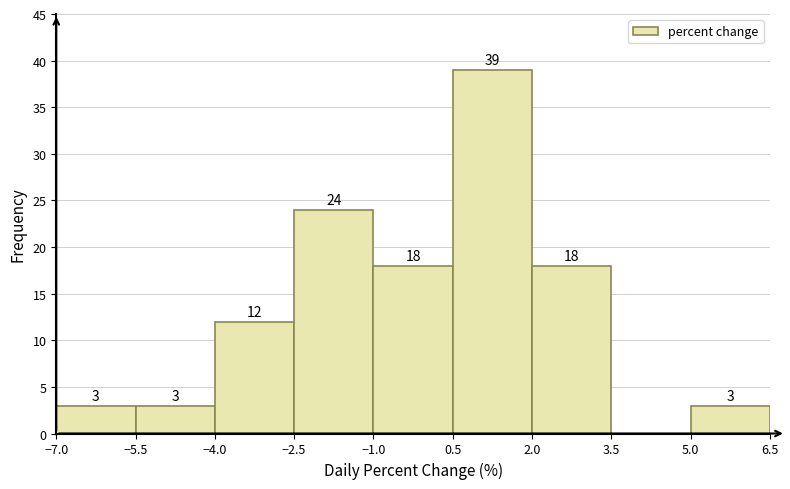

Which range on the x-axis has the tallest bar?

0.5 to 2.0